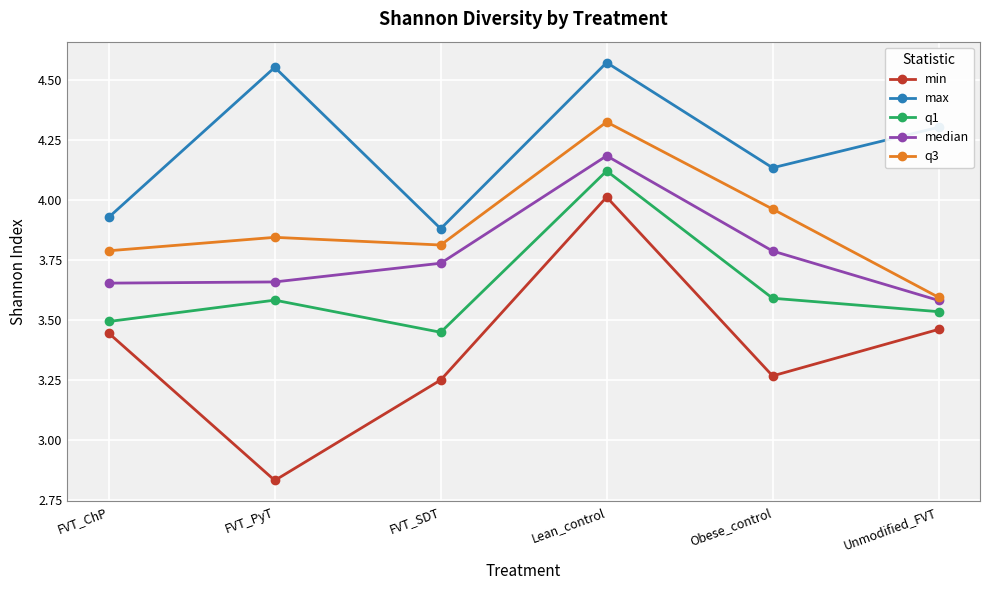

What is the difference between the highest and lowest values at FVT_ChP?

0.5